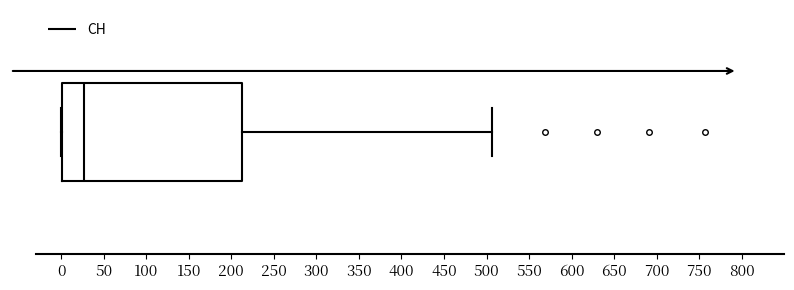

Where does the median line of the box sit on the x-axis? The values are not printed on the chart, so give them approximately, as read against the axis.

25